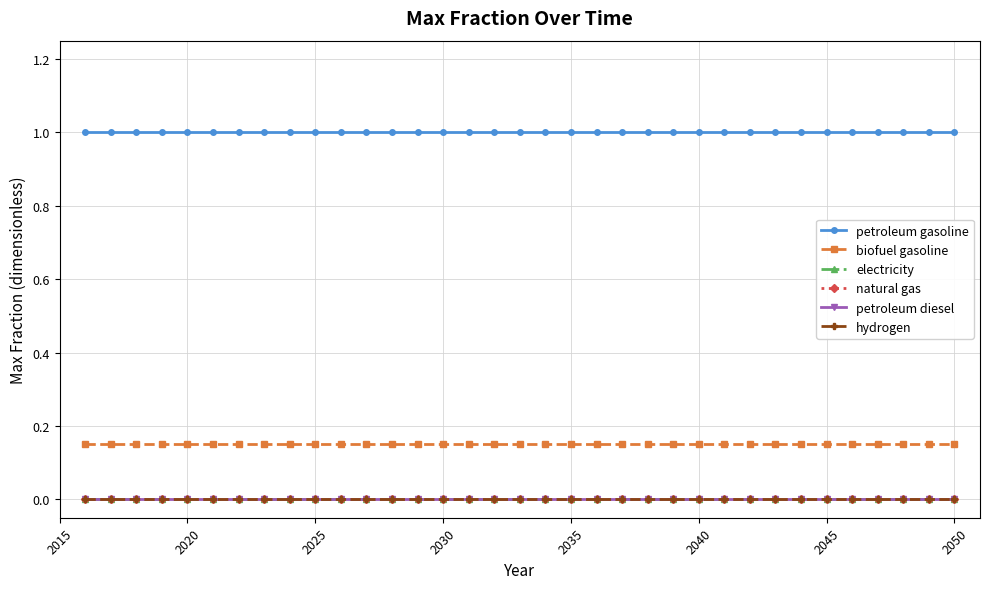

Does the chart have visible grid lines?

Yes